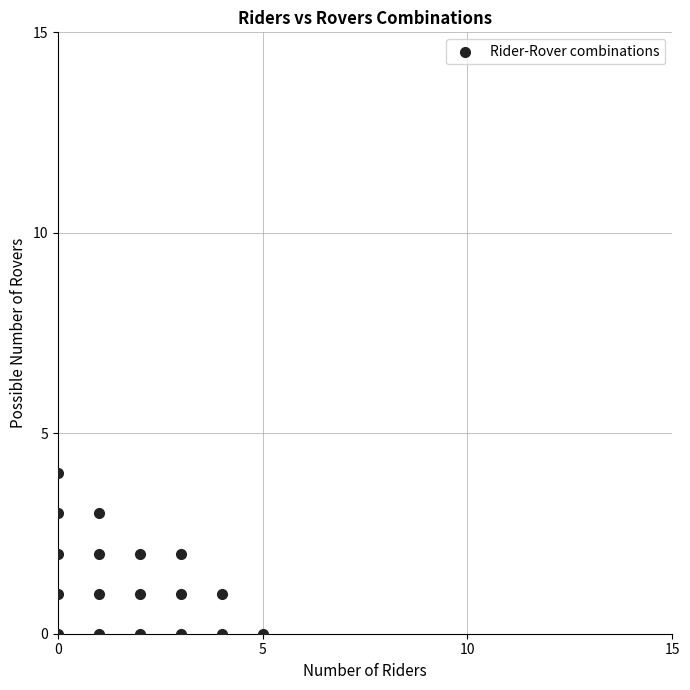

What is the range of X values (max minus min)?

5